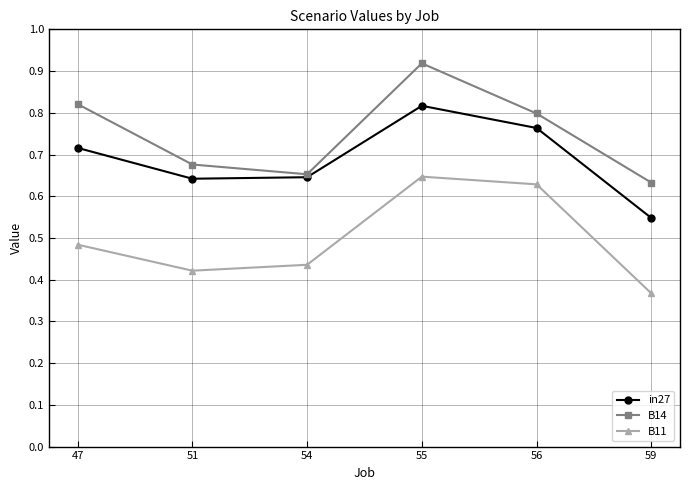

List the series in order of their overall mean, highest first.

B14, in27, B11